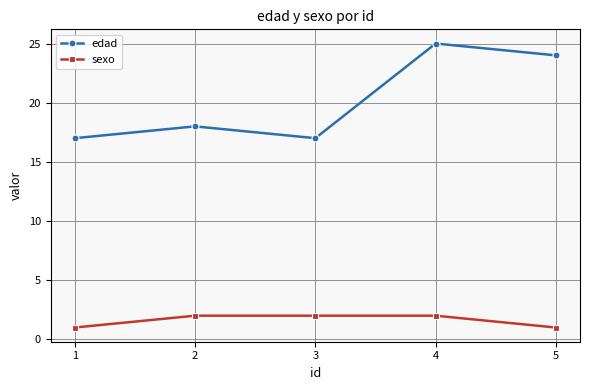

What is the maximum value shown in the chart?

25